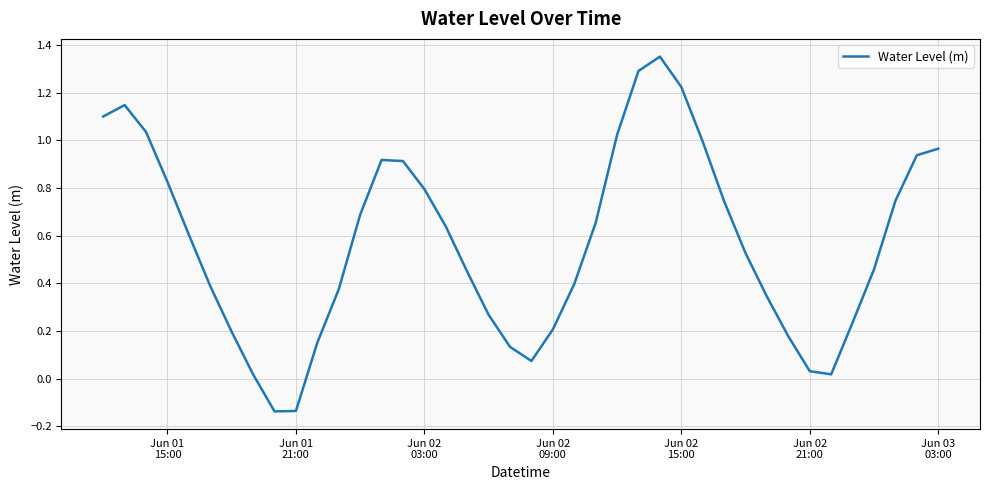

What is the difference between the maximum and minimum values?

1.5